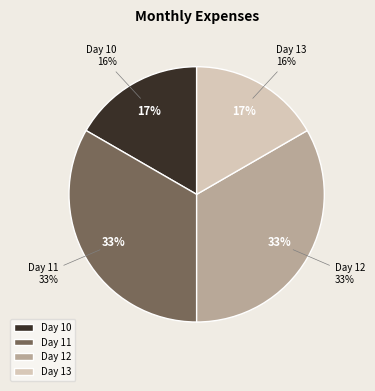

Does 12 represent more than half of the total?

No